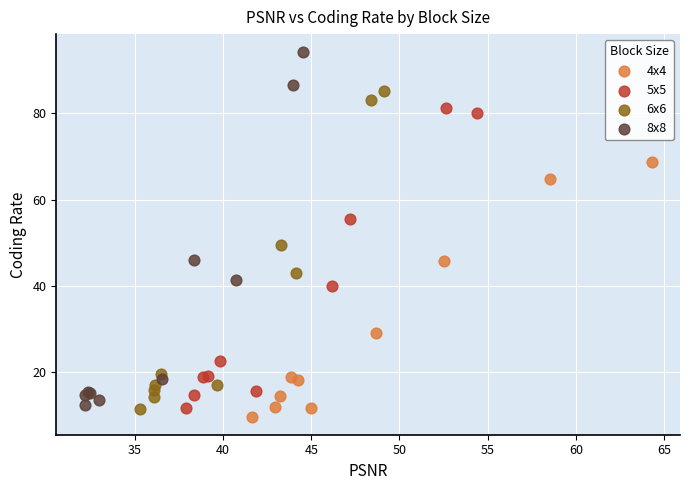

Which series reaches the minimum Y coordinate?

4x4